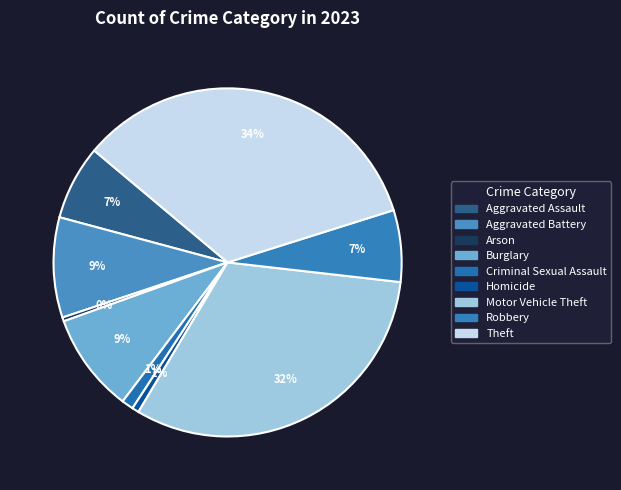

What is the change in value from Aggravated Assault to Motor Vehicle Theft?

+272